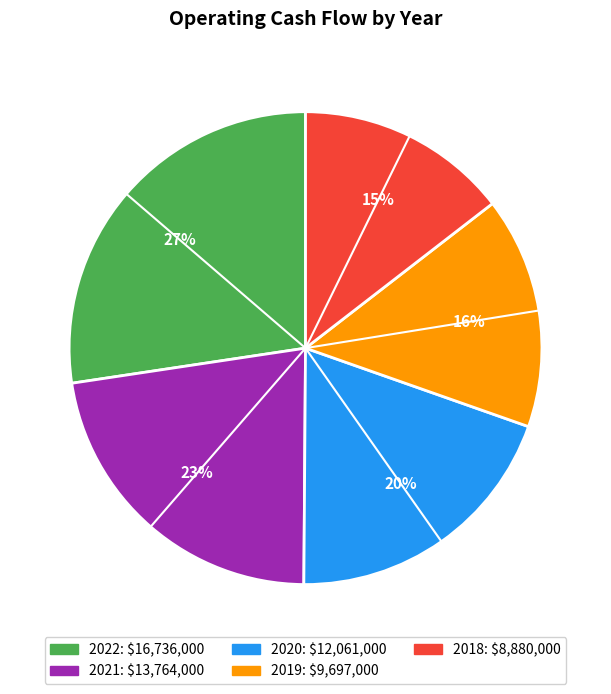

Approximately how many times larger is the value at 2019 compared to 2021?

0.7